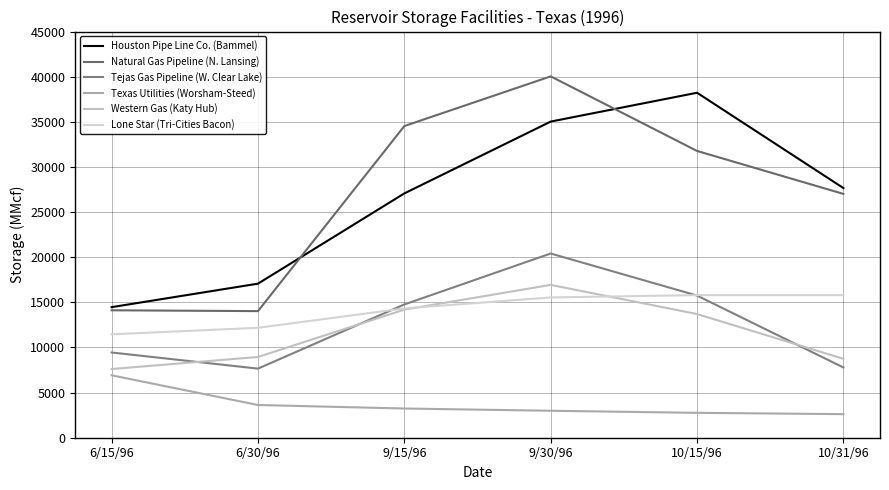

True or false: Texas Utilities (Worsham-Steed) and Lone Star (Tri-Cities Bacon) intersect in this chart.

False